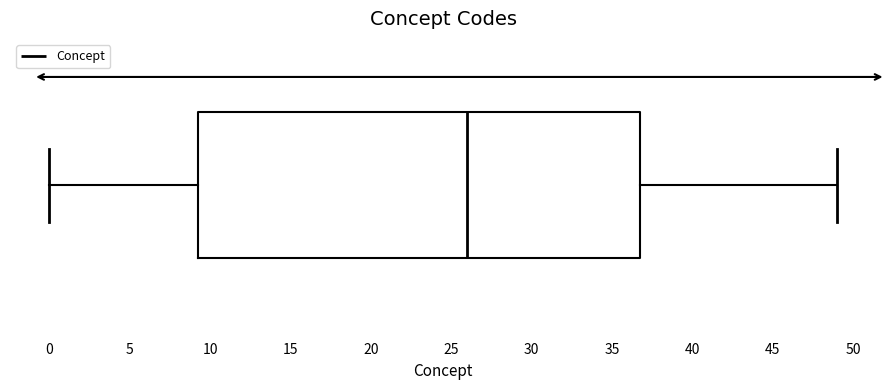

Transcribe this box plot: give where the median line is, the range the box spans, and where the two whiskers end, as read against the x-axis. The values are not printed on the chart, so give them approximately, as read against the axis.

median 26.0, box 9.5 to 37.0, whiskers 0.0 to 49.0